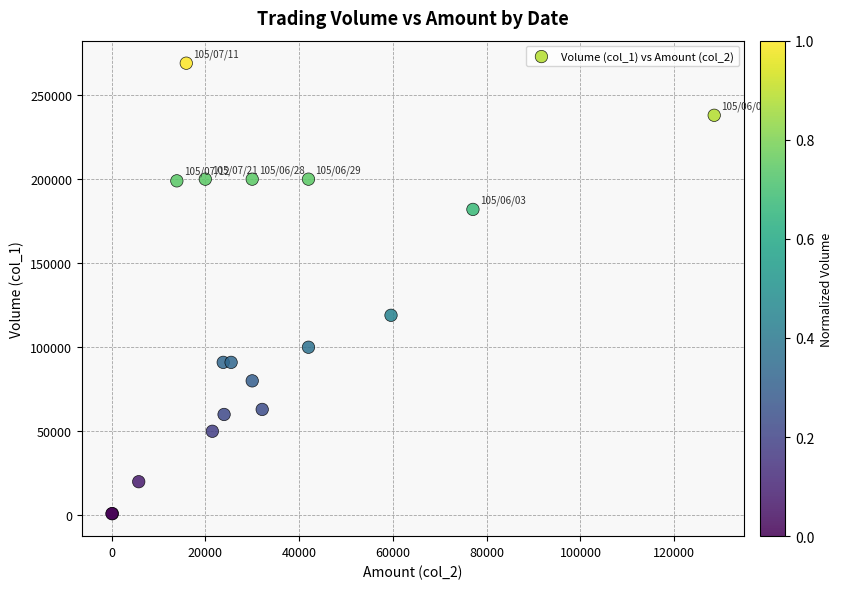

What Y value in the scatter plot is closest to 135000?

119000